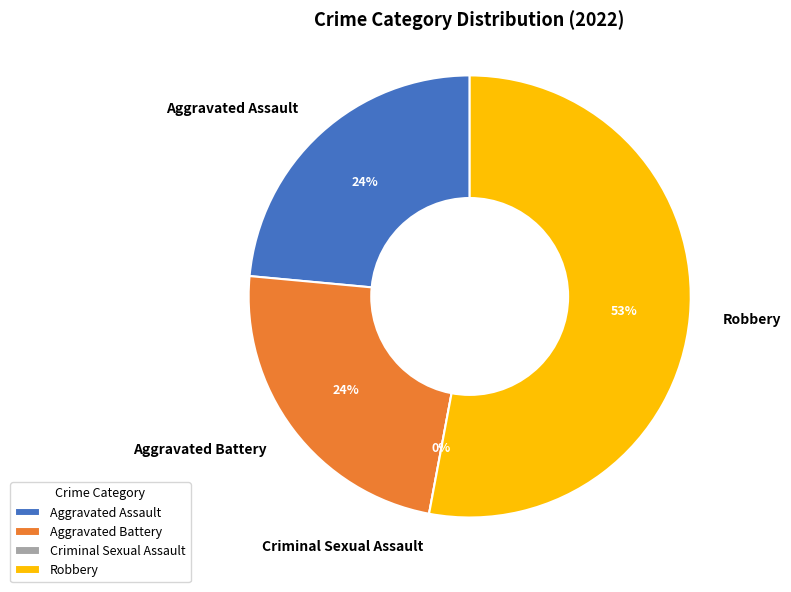

How many slices are in this pie chart?

4